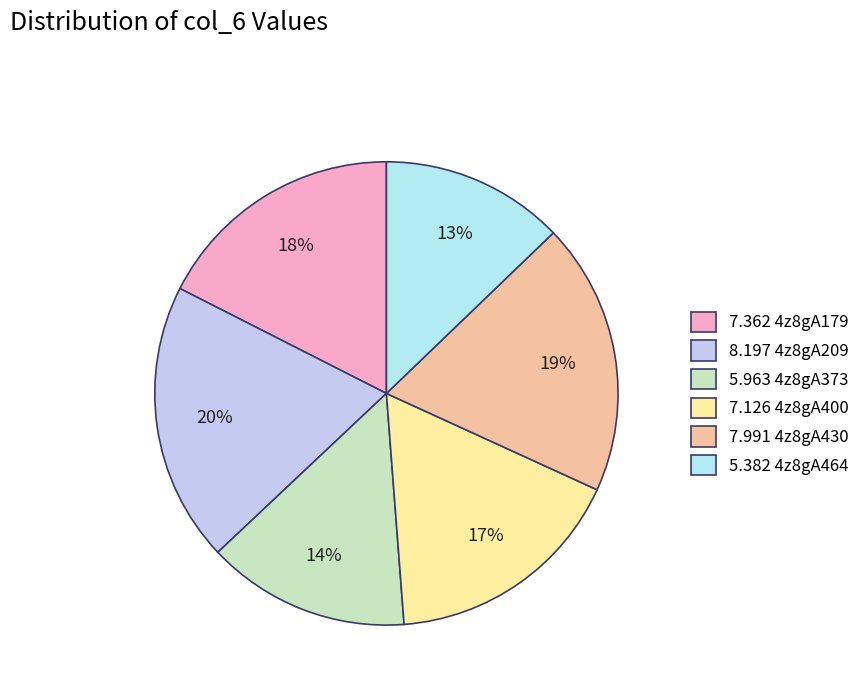

Rank the categories by value from lowest to highest.

4z8gA464, 4z8gA373, 4z8gA400, 4z8gA179, 4z8gA430, 4z8gA209